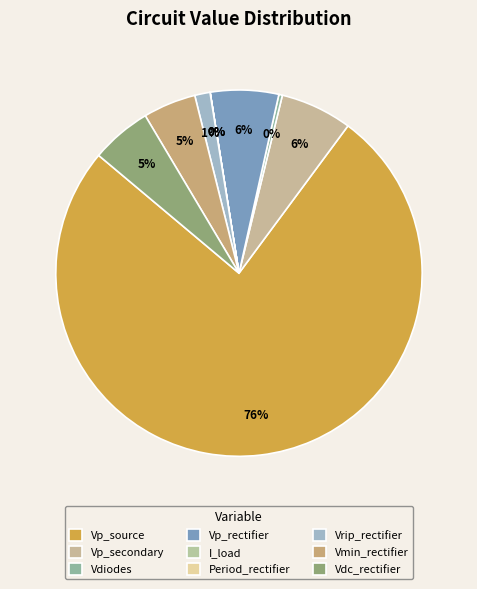

True or false: Vdiodes accounts for 8% of the total.

False